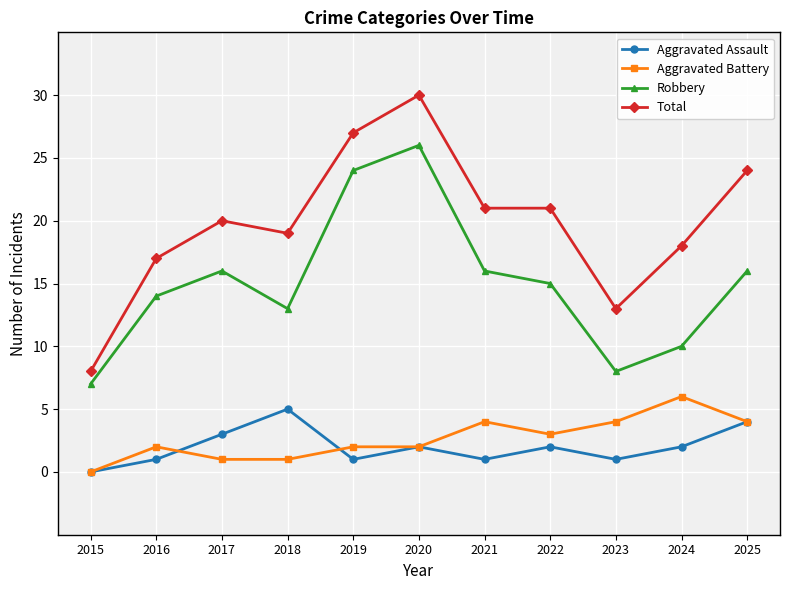

Between 2017 and 2019, which series saw the biggest shift?

Robbery